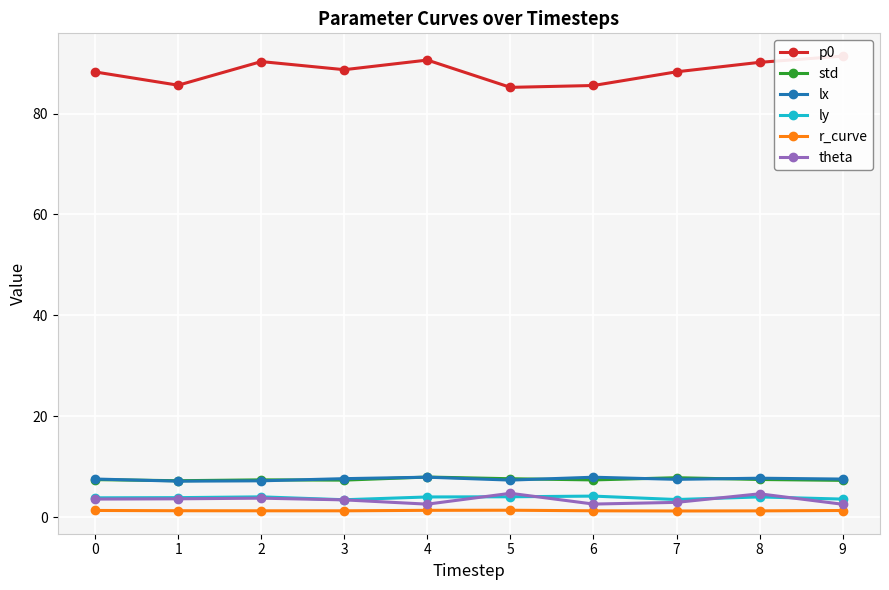

The value of std at 6 is 7.4. True or false?

True